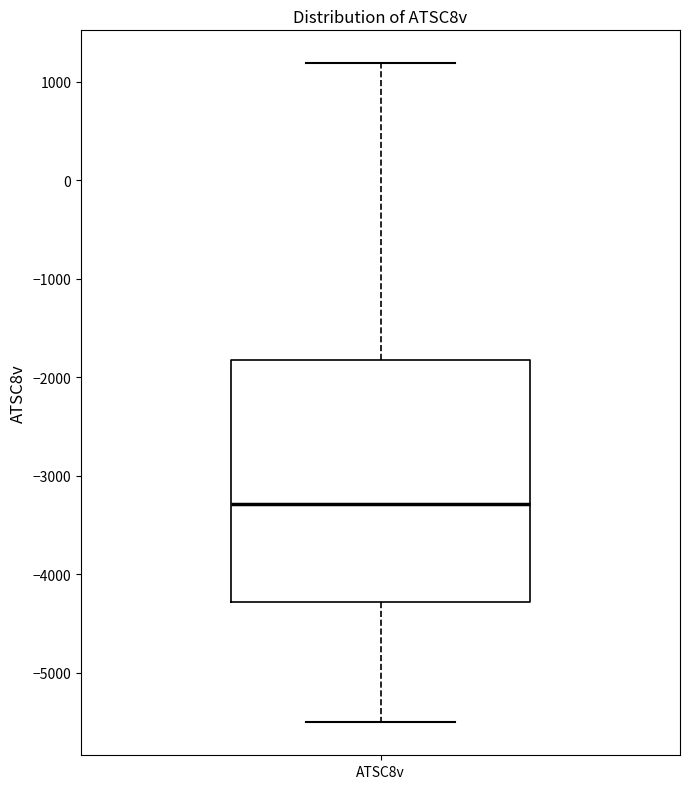

Transcribe this box plot: give where the median line is, the range the box spans, and where the two whiskers end, as read against the y-axis. The values are not printed on the chart, so give them approximately, as read against the axis.

median -3300, box -4300 to -1800, whiskers -5500 to 1200